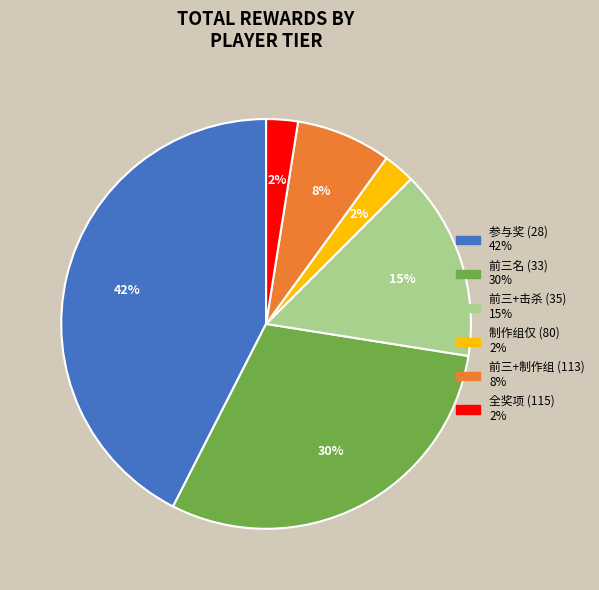

Is there any slice that represents more than half of the pie?

No